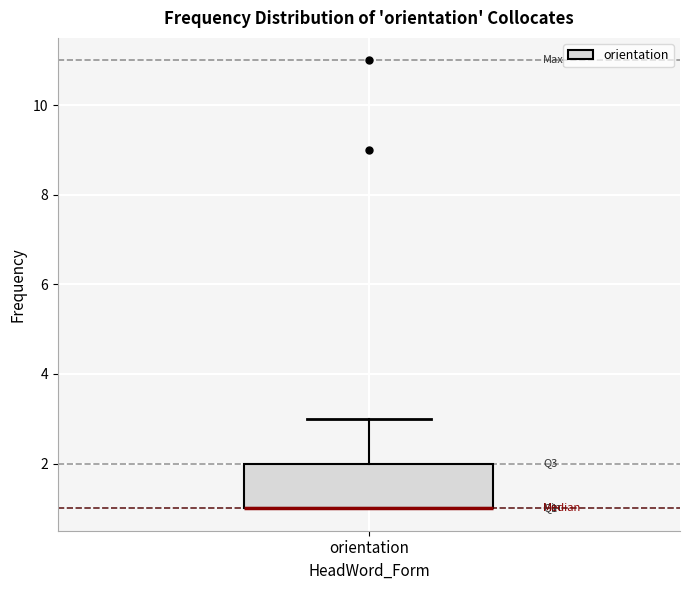

Read this box plot against the y-axis: the position of the median line, the range covered by the box, and the ends of both whiskers. The values are not printed on the chart, so give them approximately, as read against the axis.

median 1 (drawn on the box's lower edge), box 1 to 2, whiskers 1 to 3